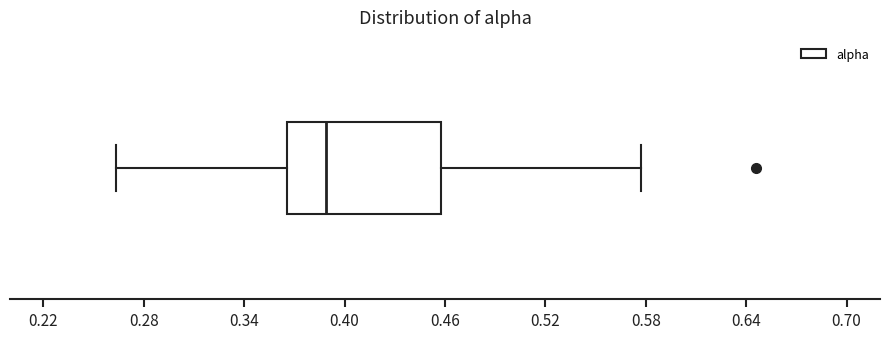

Where is the left edge of the box on the x-axis? The values are not printed on the chart, so give them approximately, as read against the axis.

0.37